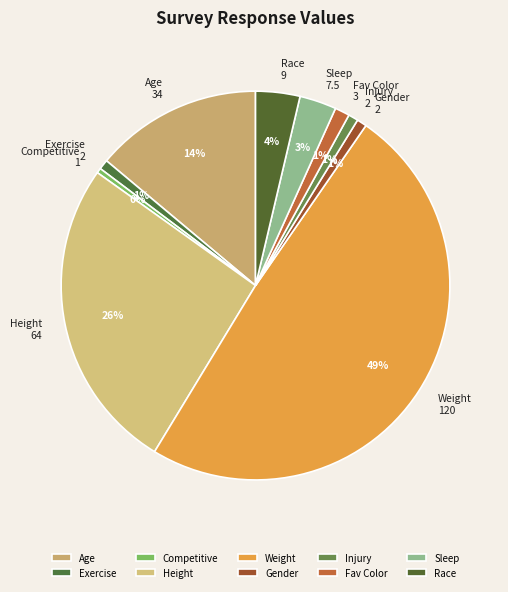

Is the sum of Competitive 1 and Sleep 7.5 greater than half?

No